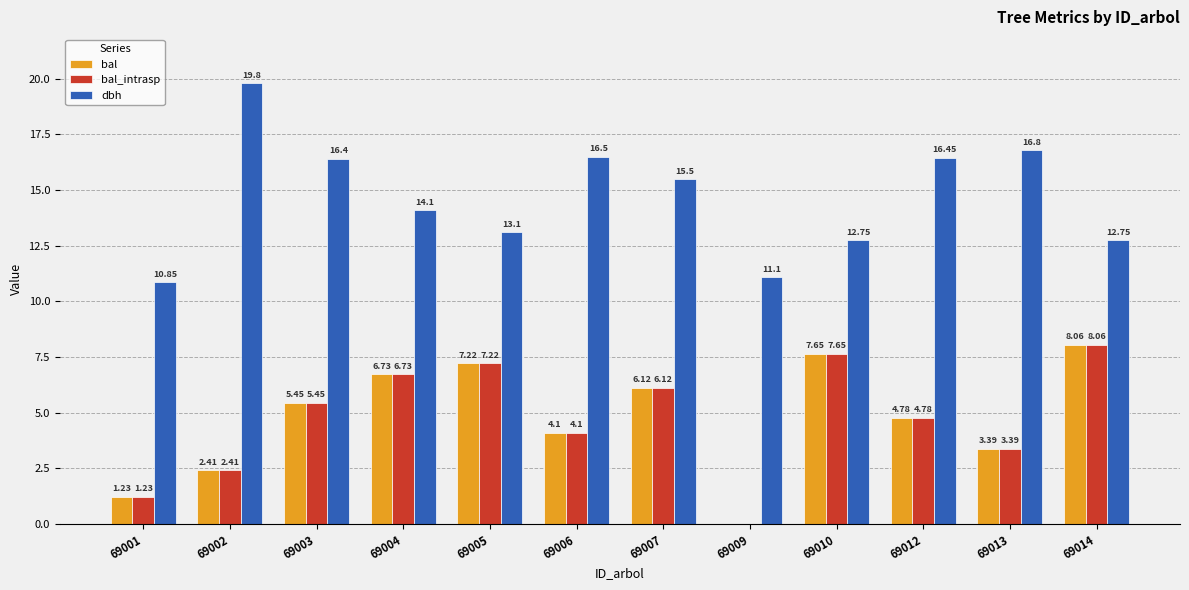

Where does the bal_intrasp series first go above 5?

69003